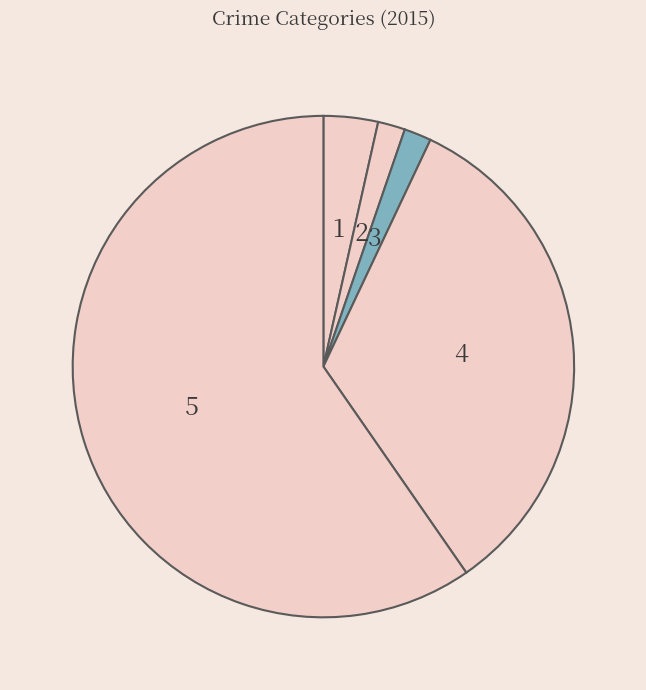

Count the number of slices in the pie.

5